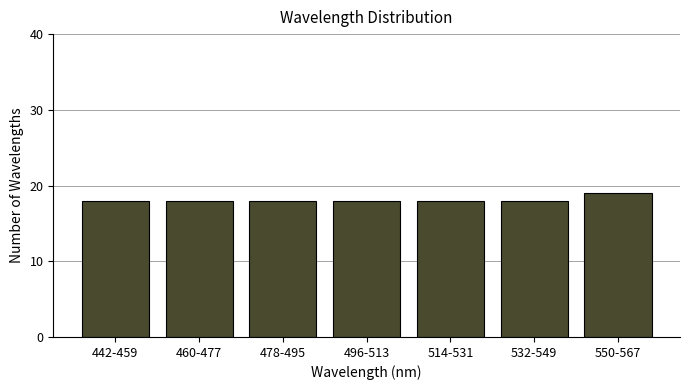

Reading left to right, what are all the values shown in this chart?

18	18	18	18	18	18	19